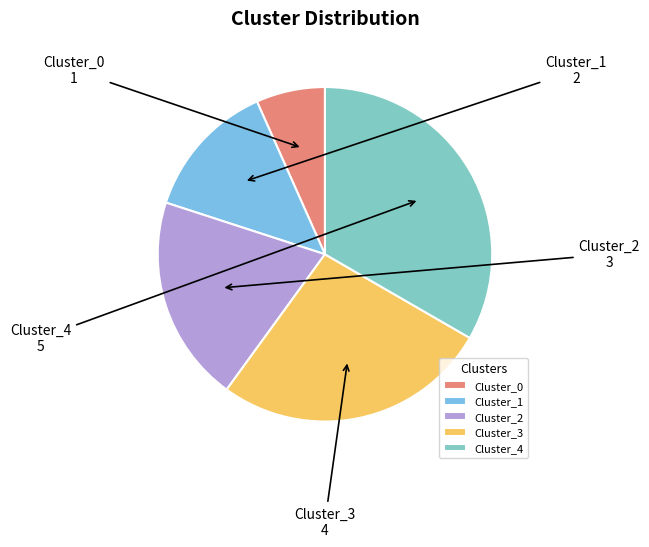

Do Cluster_3 and Cluster_1 together represent more than half of the pie?

No